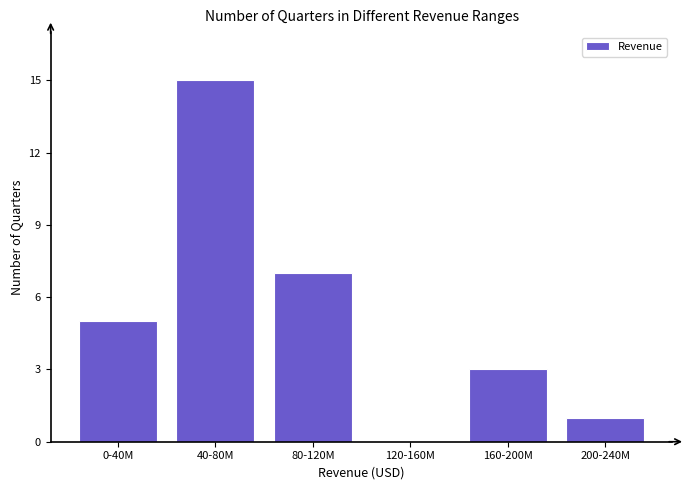

Reading left to right, transcribe all the data shown in this chart.

0-40M=5	40-80M=15	80-120M=7	120-160M=0	160-200M=3	200-240M=1